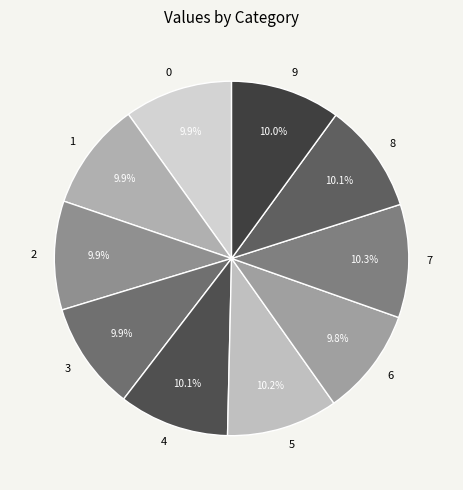

Does 8 represent more than half of the total?

No